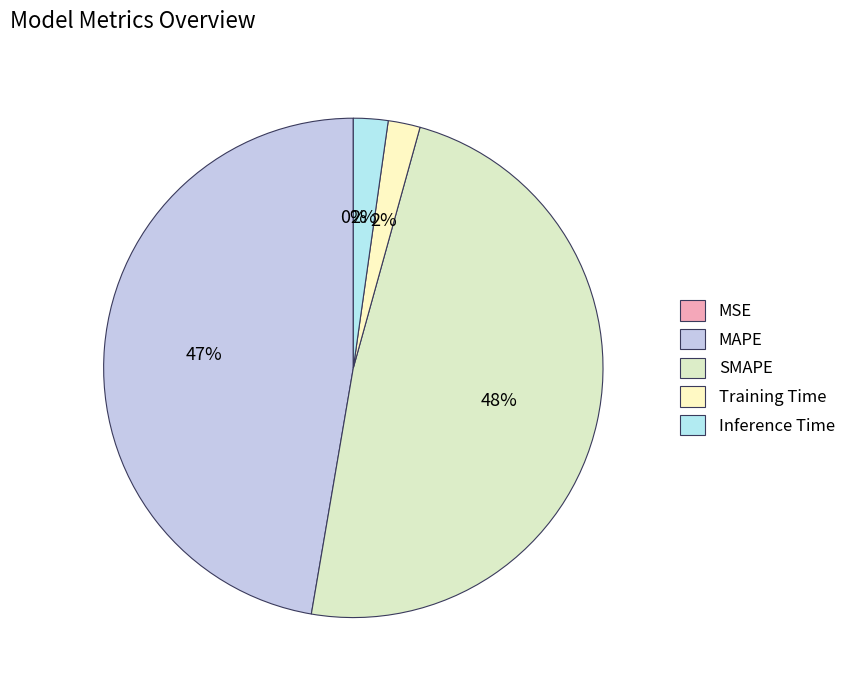

How much of the chart is everything except SMAPE?

51.6%